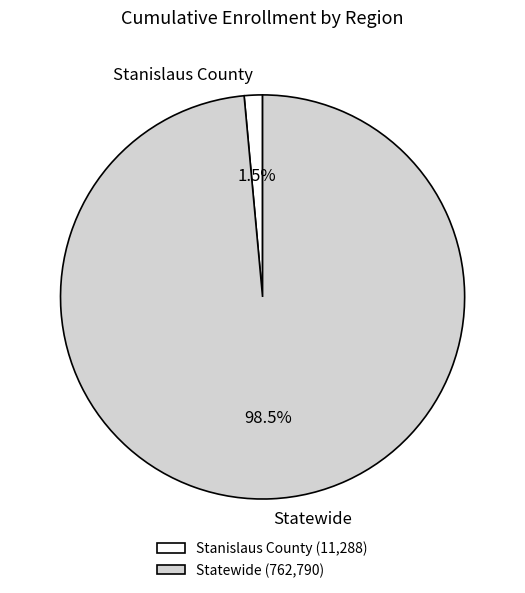

True or false: Statewide accounts for 89% of the total.

False